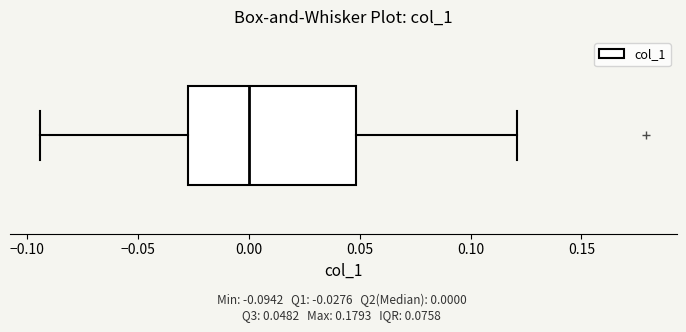

Transcribe this box plot: give where the median line is, the range the box spans, and where the two whiskers end, as read against the x-axis. The values are not printed on the chart, so give them approximately, as read against the axis.

median 0.000, box -0.030 to 0.050, whiskers -0.095 to 0.120